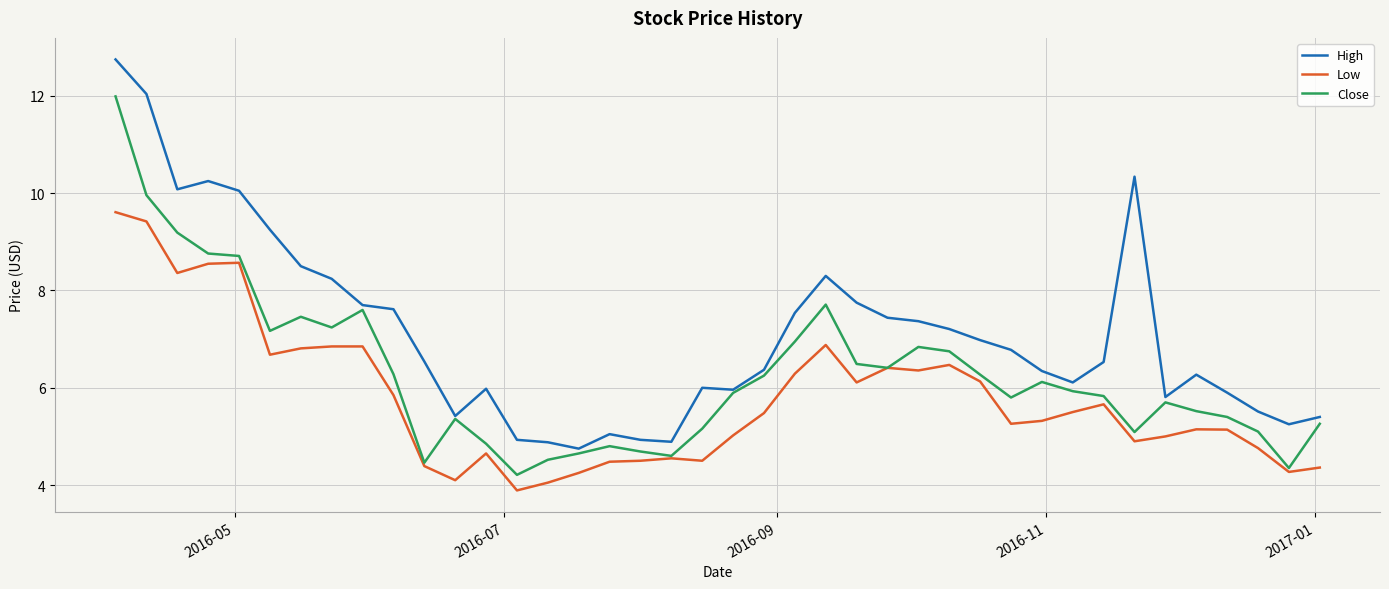

Which series has the largest total across all categories?

High